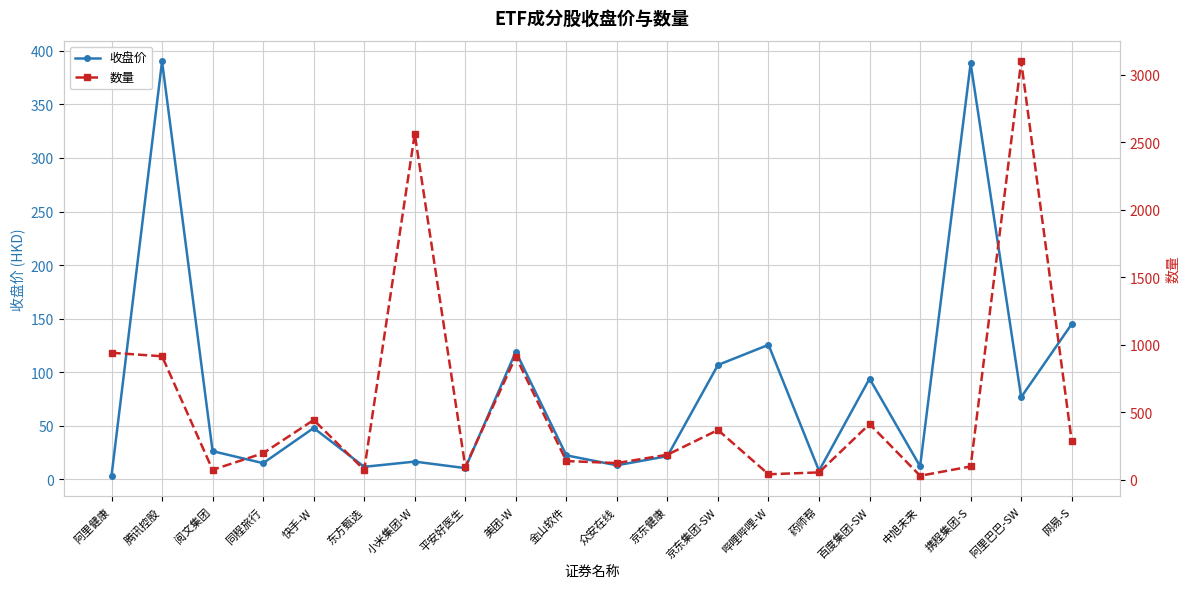

Which series has the largest total across all categories?

数量